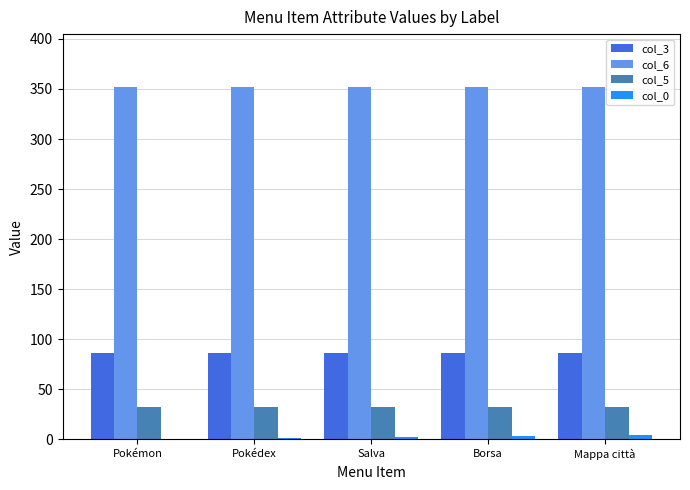

True or false: col_3 has a value of 127 at Pokédex.

False